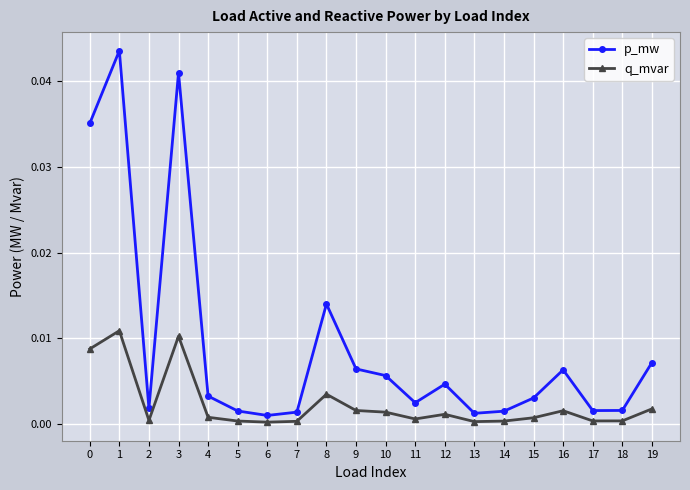

True or false: q_mvar has more than 2 interior local peaks.

True